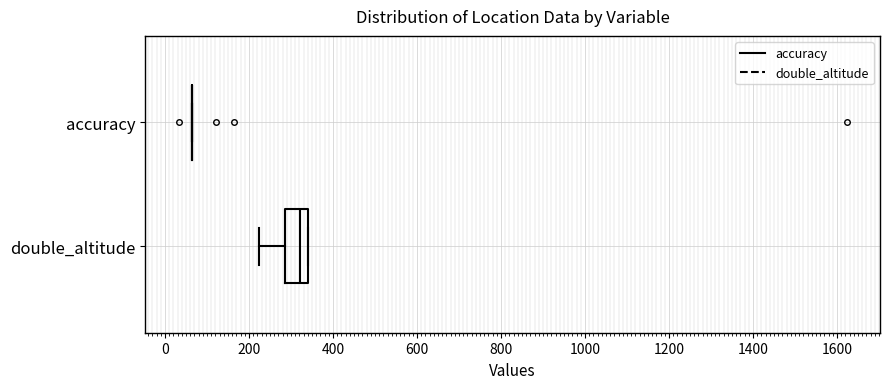

Reading bottom to top, read every box against the x-axis: the position of its median line, the range the box covers, and the ends of its whiskers. The values are not printed on the chart, so give them approximately, as read against the axis.

double_altitude: median 320, box 280 to 340, whiskers 220 to 340
accuracy: box collapsed to a line at 60, whiskers 60 to 60